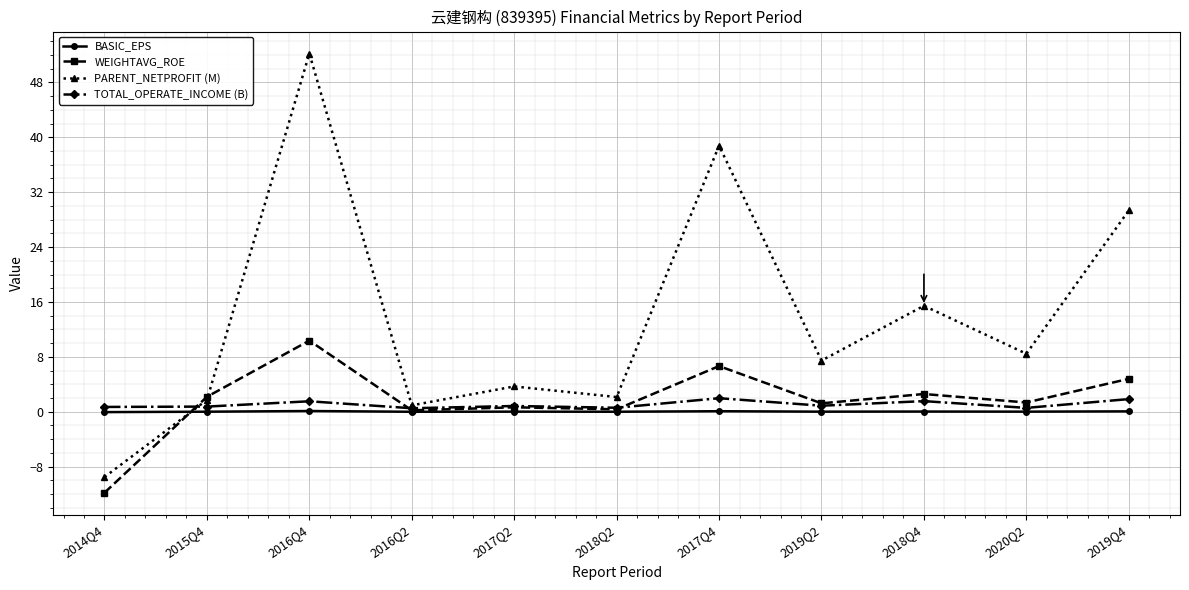

The BASIC_EPS series shows 0.0 at 2020Q2. True or false?

True